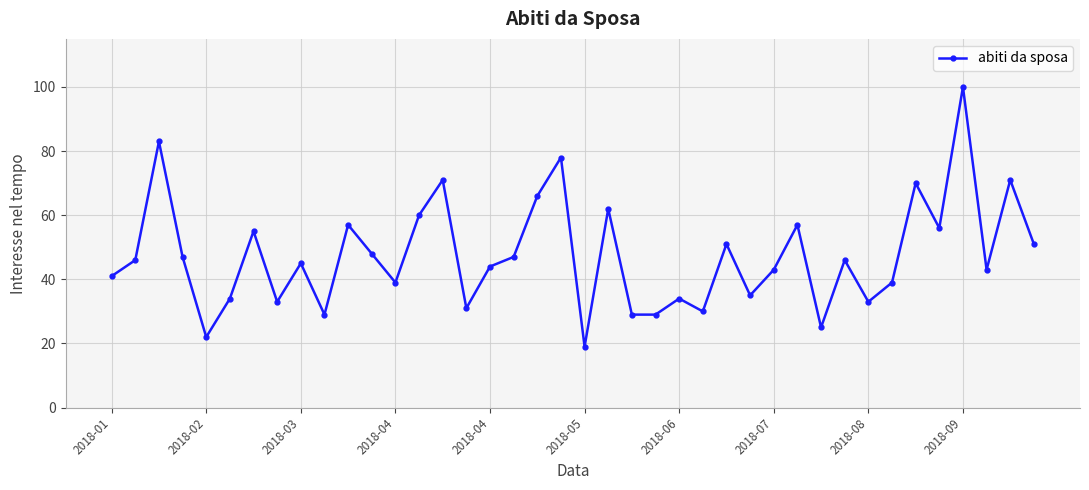

How many interior local peaks (higher than both neighbors) does the data have?

14